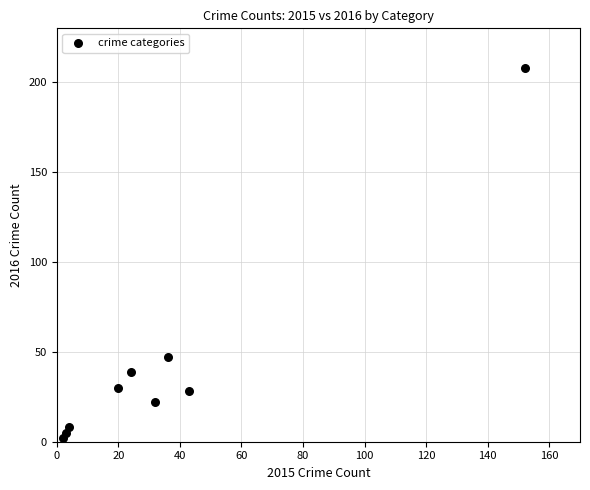

What Y value in the scatter plot is closest to 105?

47